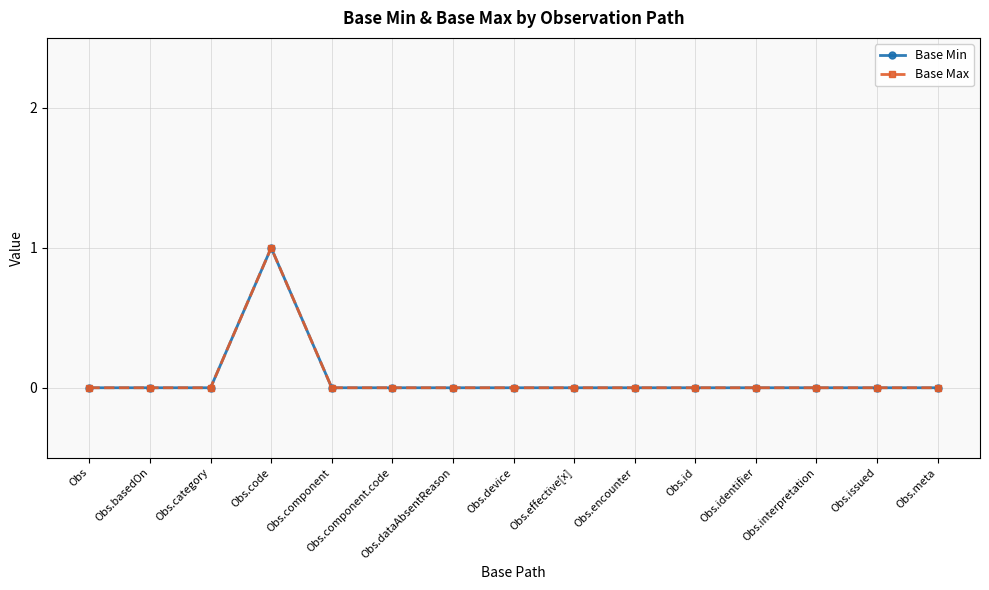

Is this an area chart (filled region under the line)?

No